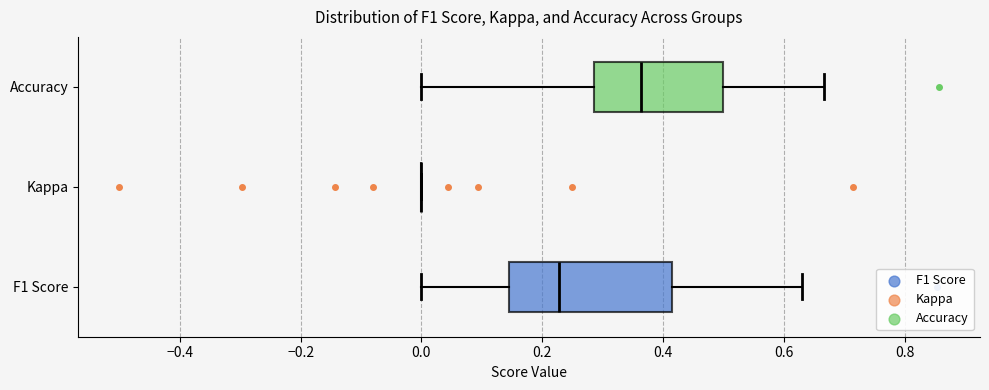

Reading bottom to top, read every box against the x-axis: the position of its median line, the range the box covers, and the ends of its whiskers. The values are not printed on the chart, so give them approximately, as read against the axis.

F1 Score: median 0.22, box 0.14 to 0.42, whiskers 0.00 to 0.64
Kappa: box collapsed to a line at 0.00, whiskers 0.00 to 0.00
Accuracy: median 0.36, box 0.28 to 0.50, whiskers 0.00 to 0.66